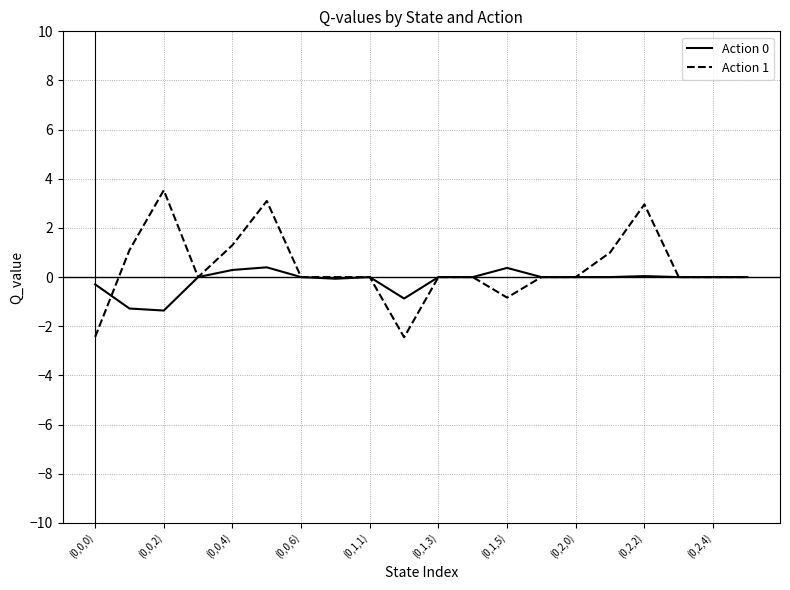

Which series has the largest range (max minus min)?

Action 1